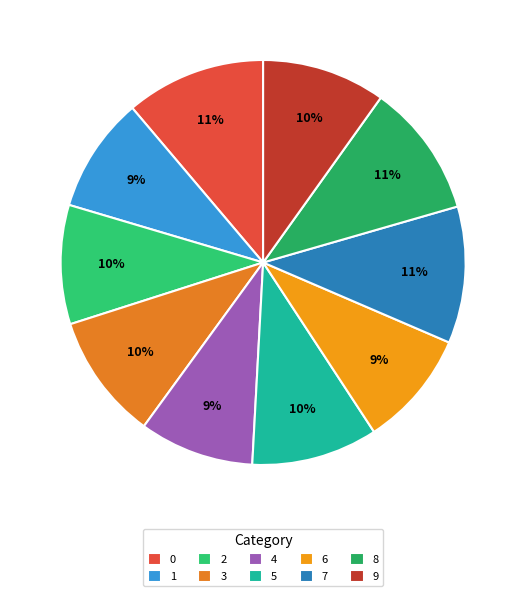

What is the smallest slice in the pie chart?

4